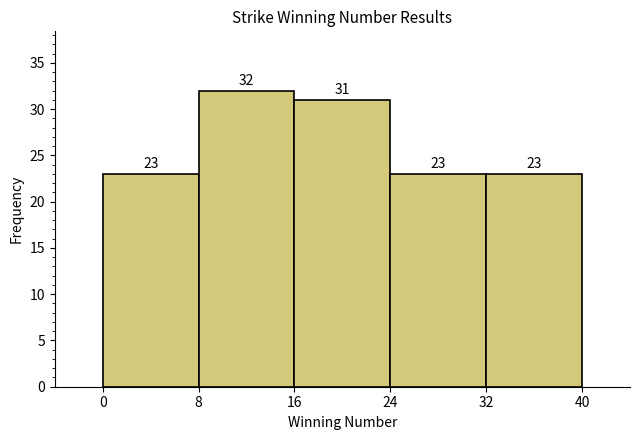

Which range on the x-axis has the tallest bar?

8 to 16